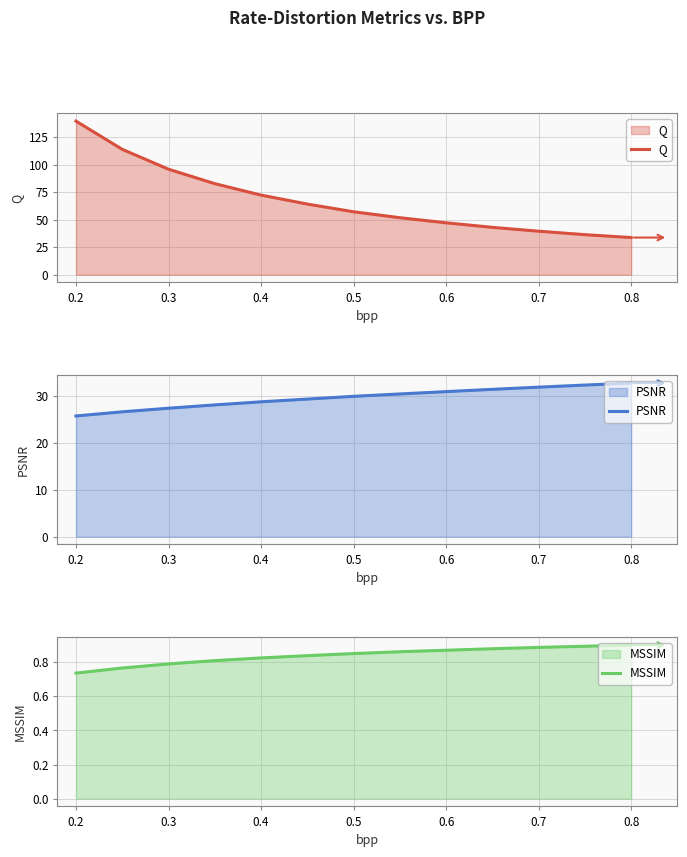

What is the value of the PSNR point at the 5th from the left?

28.8